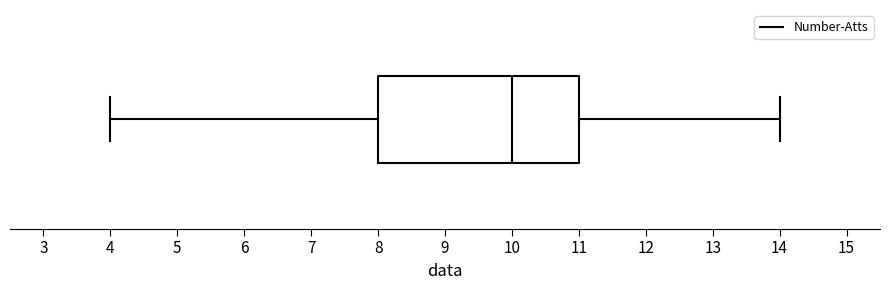

Where does the median line of the box sit on the x-axis? The values are not printed on the chart, so give them approximately, as read against the axis.

10